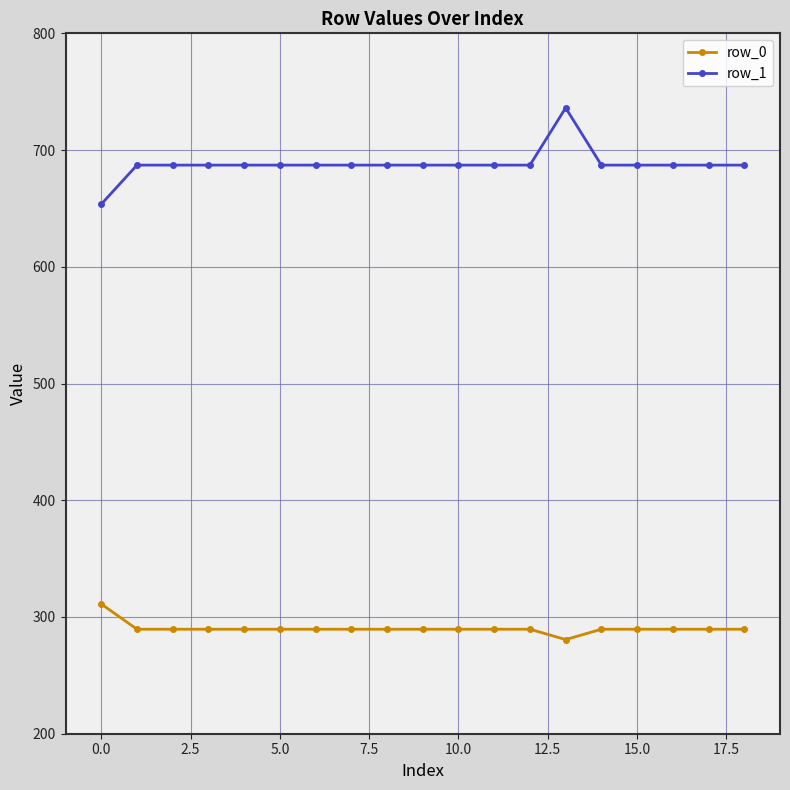

Rank the series by their maximum value, from lowest to highest.

row_0, row_1